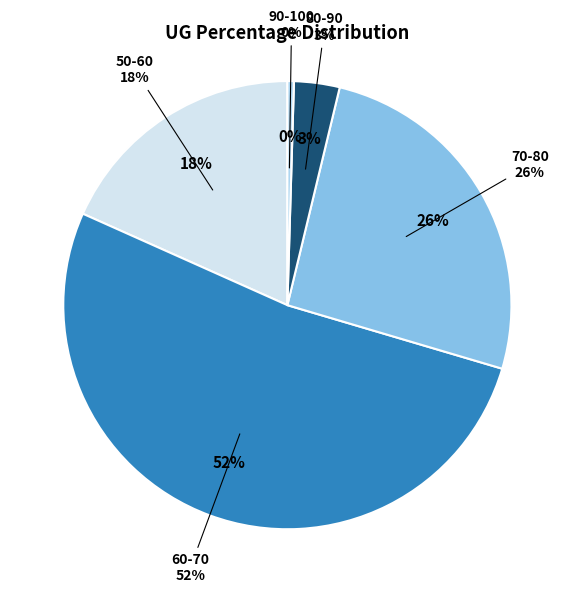

Does 80-90 represent more than half of the total?

No